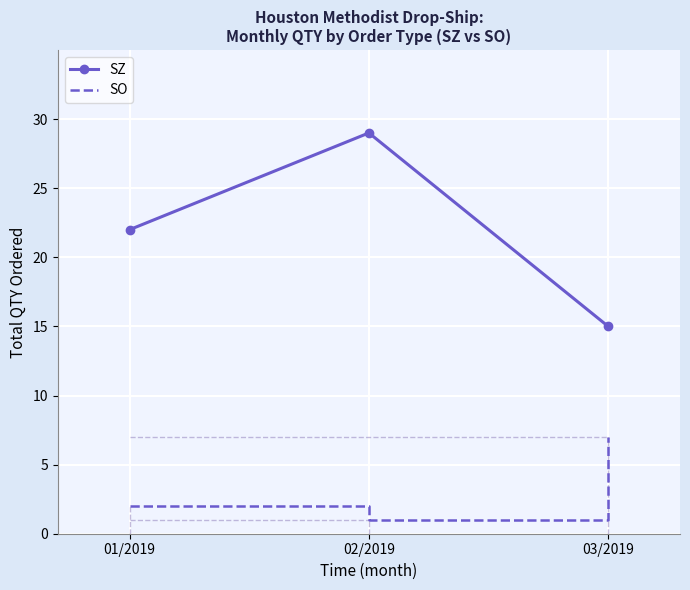

Is this an area chart (filled region under the line)?

No